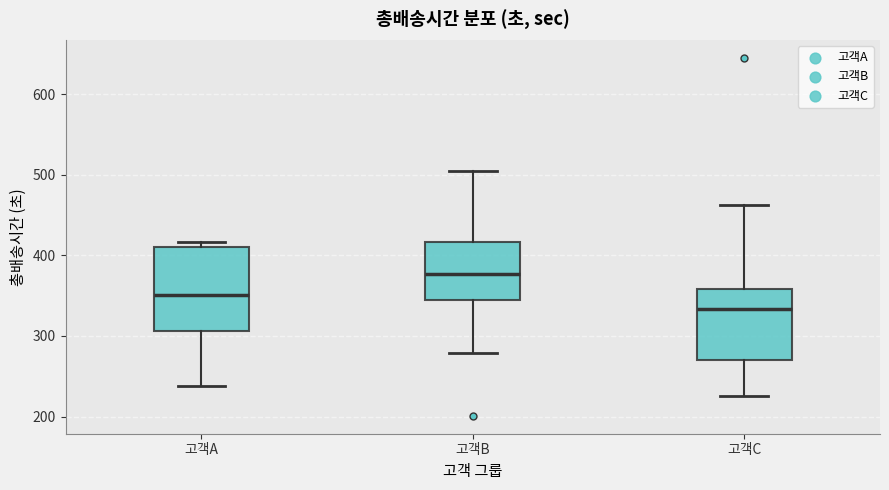

Which box is the tallest, from its lower edge to its upper edge?

고객A